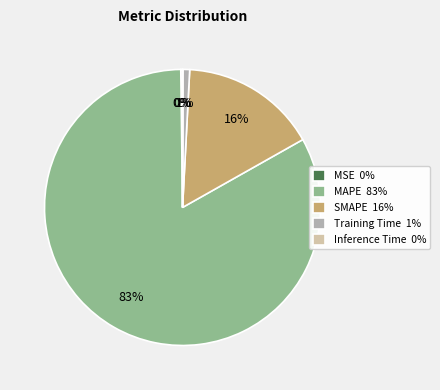

Combined, do Training Time 1% and SMAPE 16% account for over 50%?

No